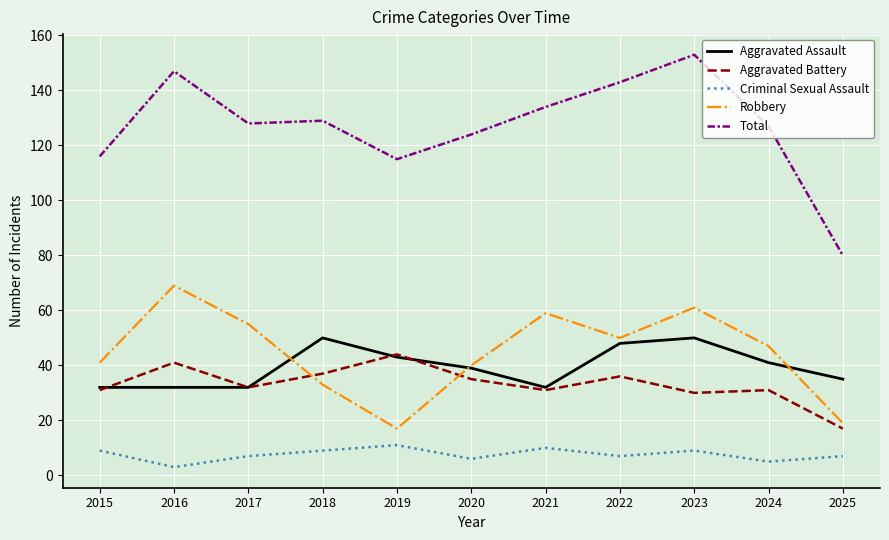

Is the value of Robbery at 2018 greater than the value of Aggravated Assault at 2025?

No